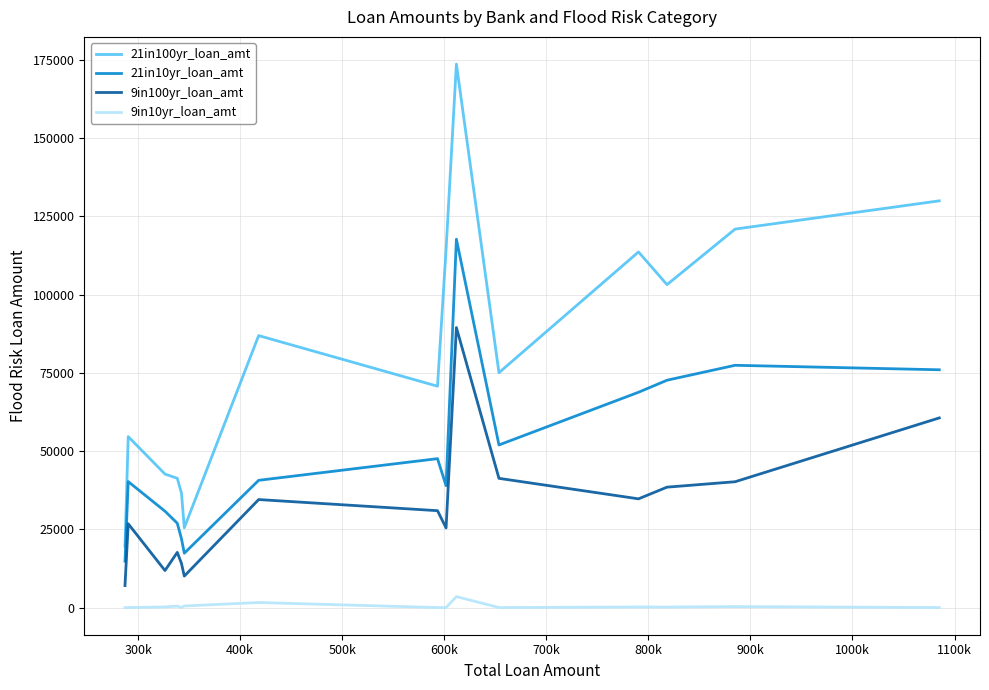

What is the maximum value shown in the chart?

173665